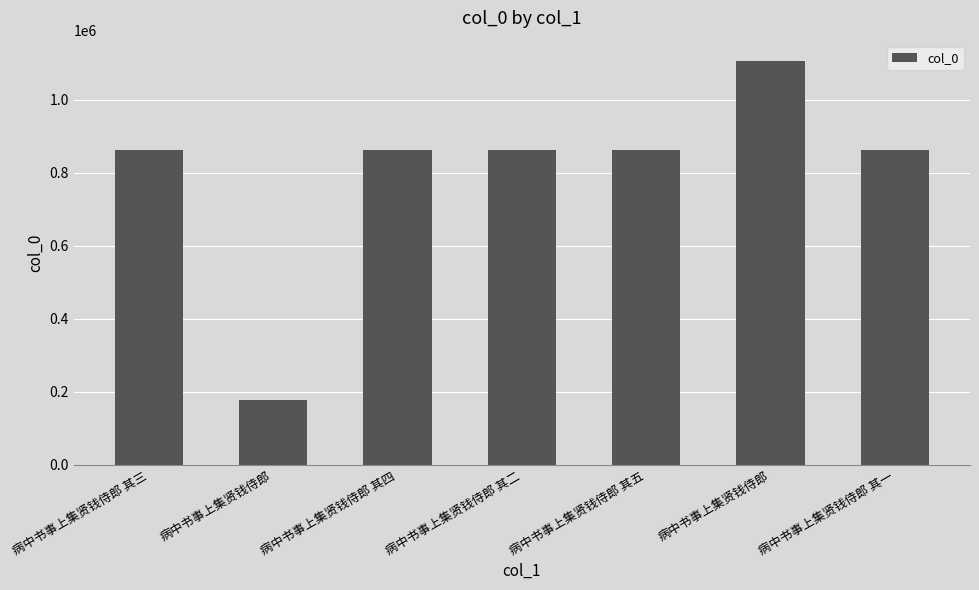

Reading left to right, extract all data points from this chart.

863621	177827	863623	863620	863624	1106900	863622